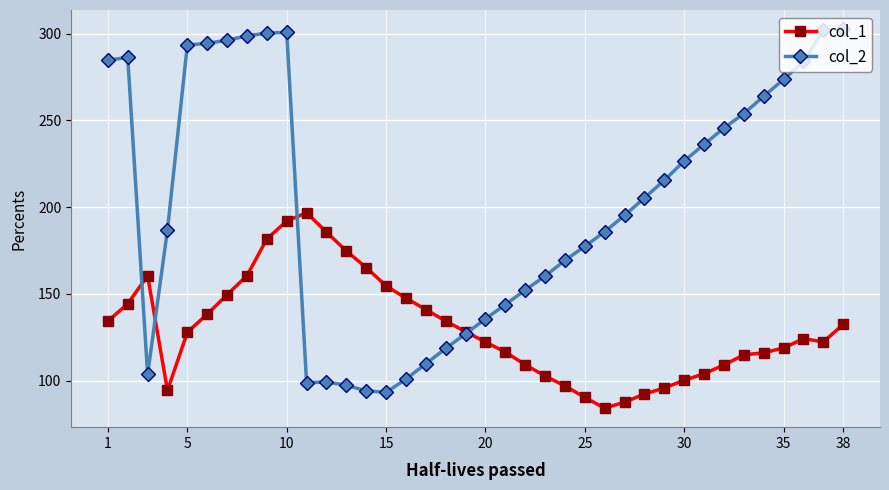

What is the value of the col_2 point at the 17th from the left?

109.8